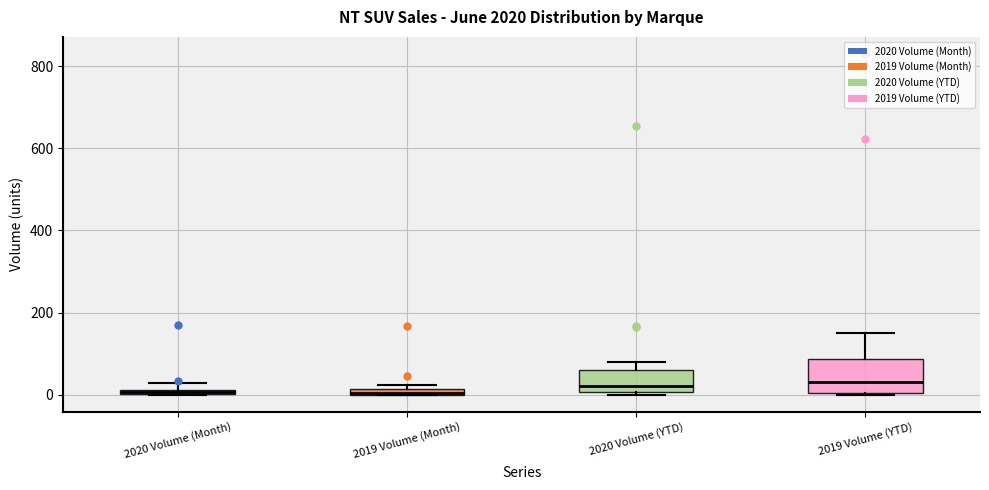

Where is the upper edge of the box for 2020 Volume (Month) on the y-axis? The values are not printed on the chart, so give them approximately, as read against the axis.

20